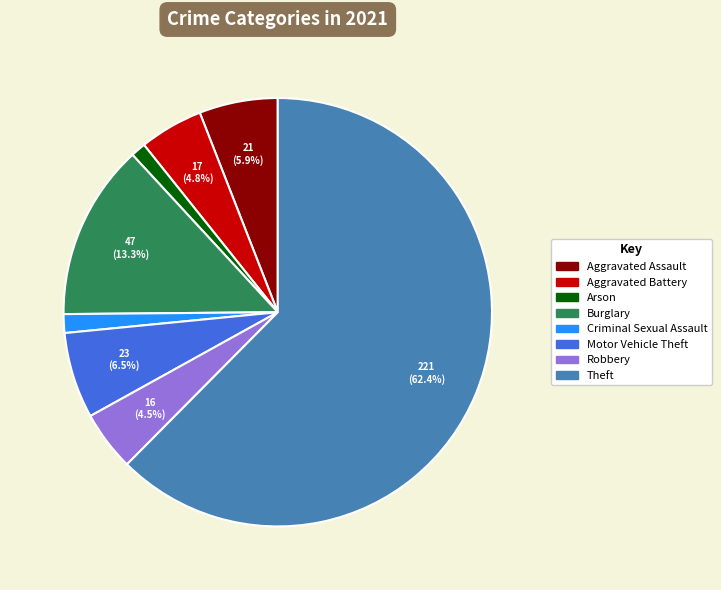

How many slices are in this pie chart?

8